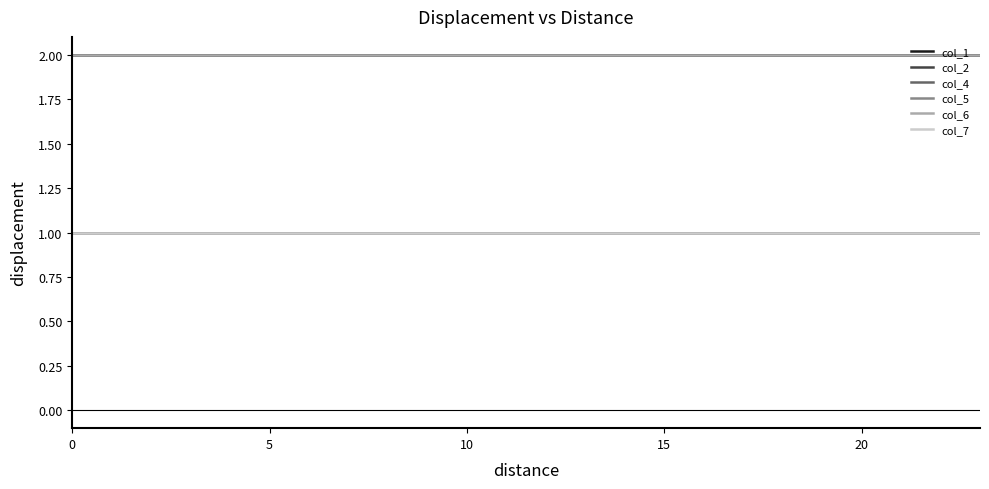

Is this an area chart (filled region under the line)?

No